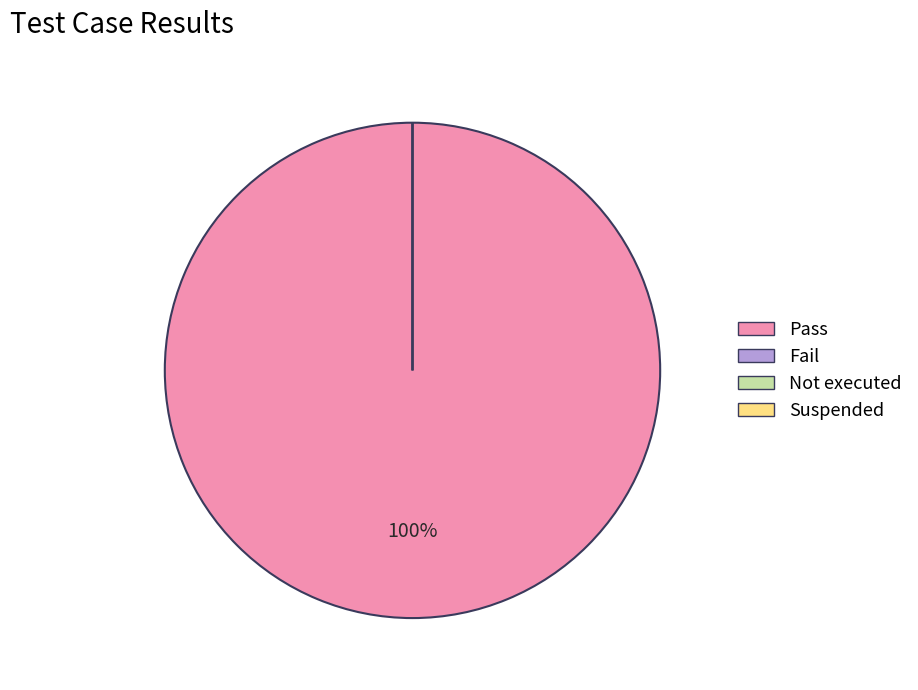

Which category accounts for the majority?

Pass